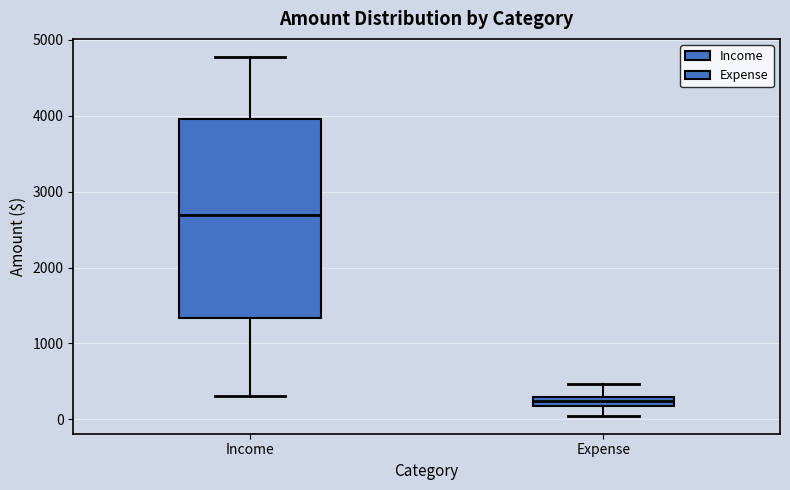

Where is the lower edge of the box for Income on the y-axis? The values are not printed on the chart, so give them approximately, as read against the axis.

1300